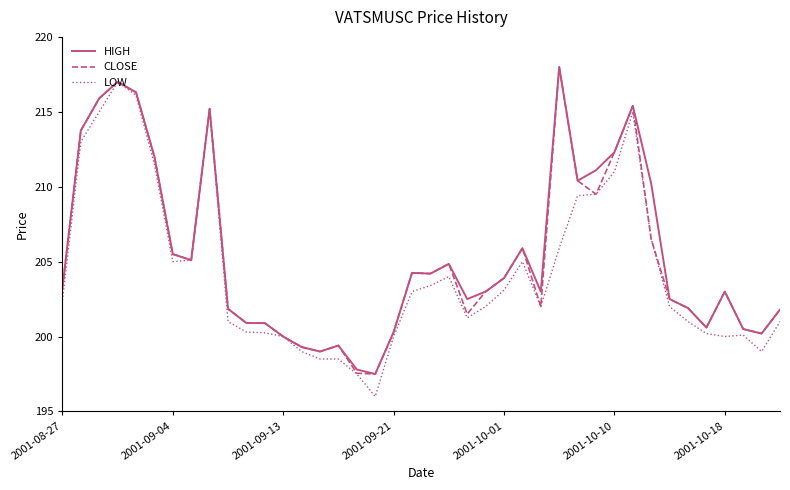

What is the minimum value for CLOSE?

197.5